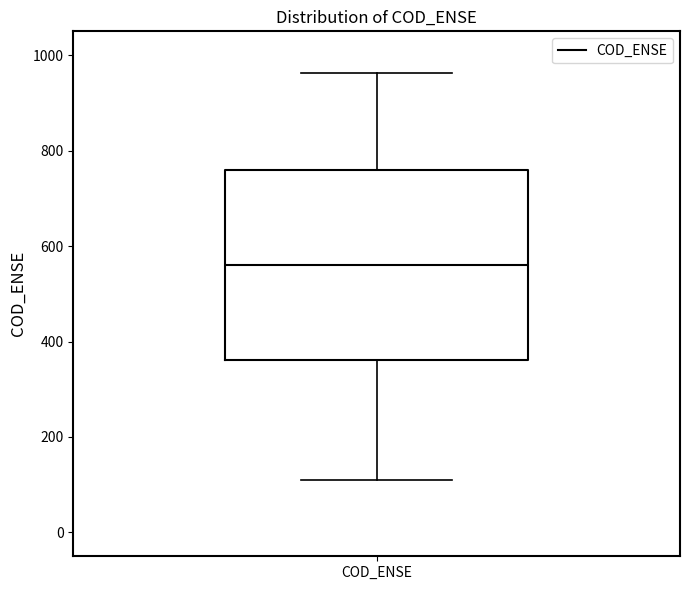

Read this box plot against the y-axis: the position of the median line, the range covered by the box, and the ends of both whiskers. The values are not printed on the chart, so give them approximately, as read against the axis.

median 560, box 360 to 760, whiskers 120 to 960